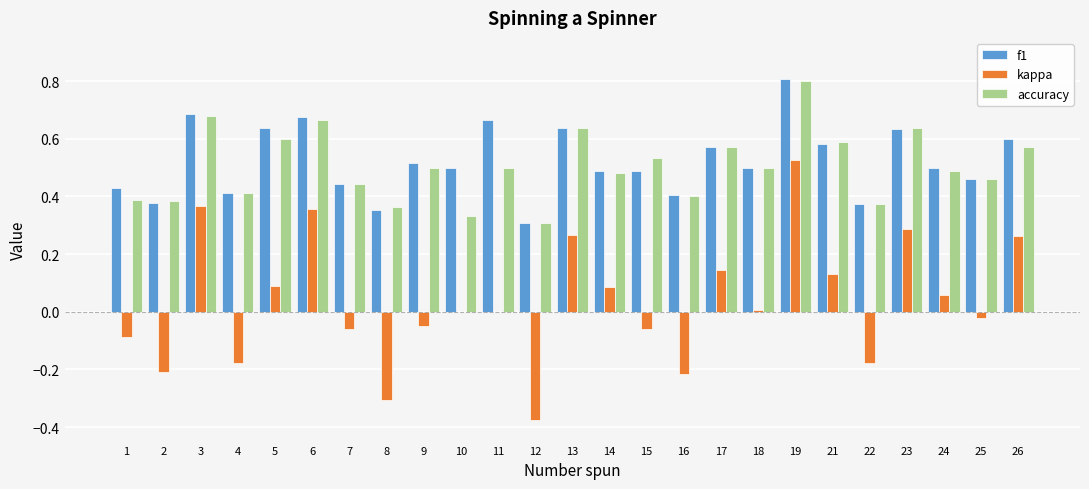

Which series changed the most between 7 and 9?

f1